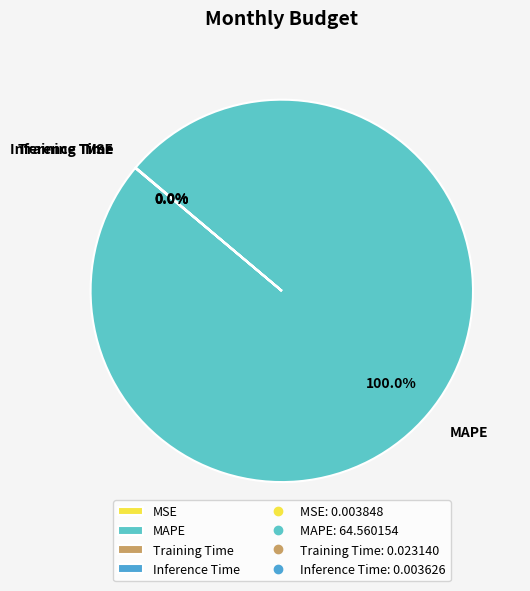

Which category has the biggest portion of the pie?

MAPE